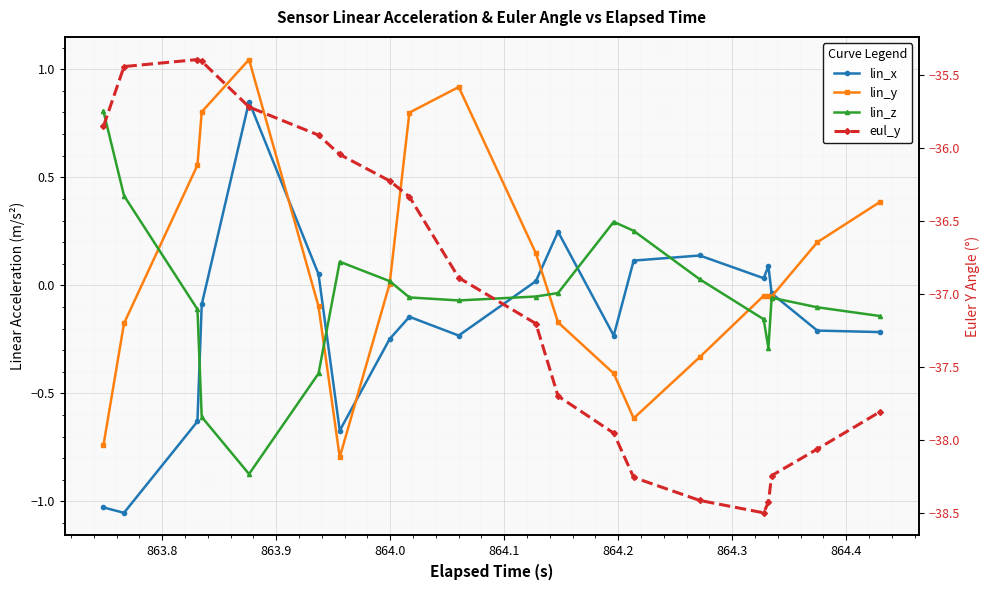

What is the lowest value of the lin_z series?

-0.9